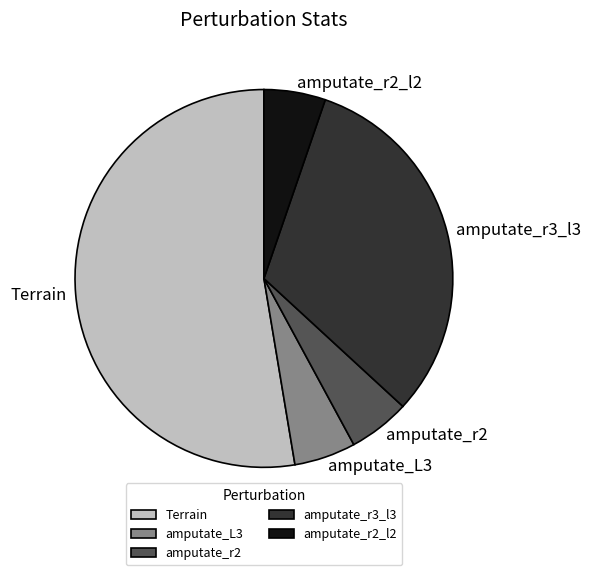

Does Terrain account for over 50% of the chart?

Yes